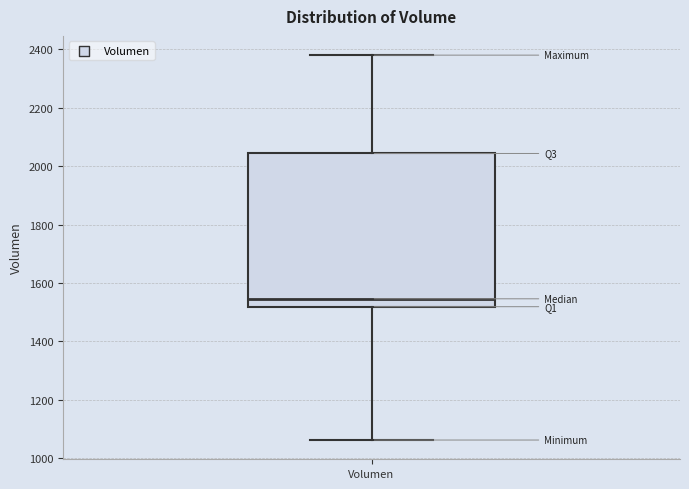

Transcribe this box plot: give where the median line is, the range the box spans, and where the two whiskers end, as read against the y-axis. The values are not printed on the chart, so give them approximately, as read against the axis.

median 1540, box 1520 to 2040, whiskers 1060 to 2380